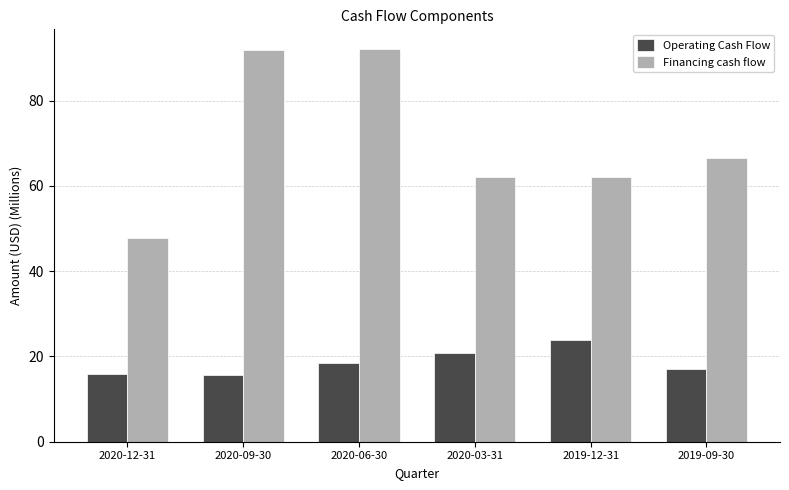

What is the difference between the second highest and minimum values in the Operating Cash Flow series?

5.2